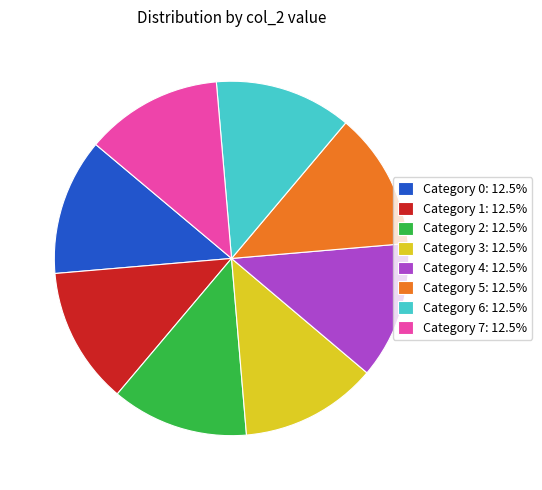

Count the number of slices in the pie.

8